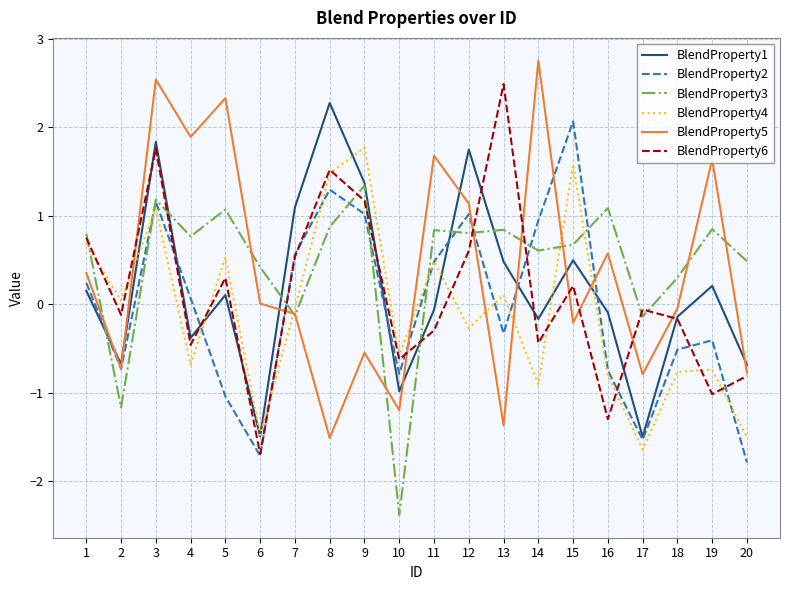

Rank the series by their maximum value, from lowest to highest.

BlendProperty3, BlendProperty4, BlendProperty2, BlendProperty1, BlendProperty6, BlendProperty5